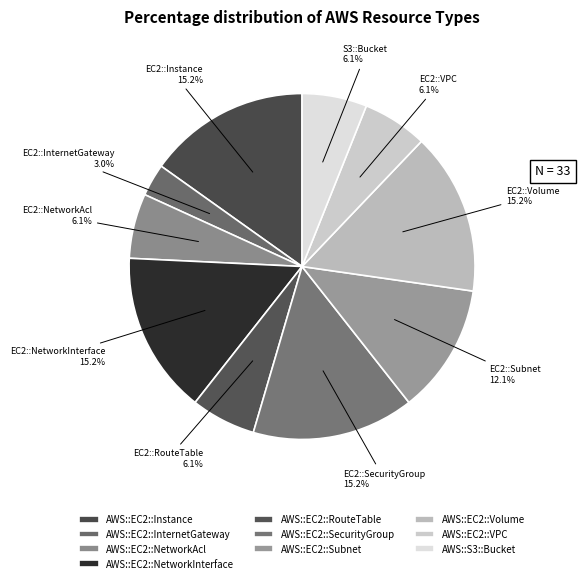

The AWS::EC2::InternetGateway slice represents 3% of the pie. True or false?

True